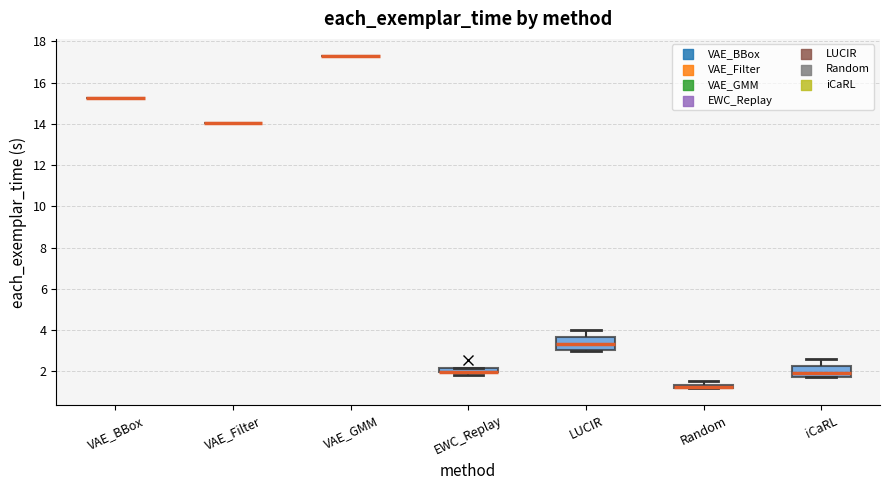

Where is the lower edge of the box for EWC_Replay on the y-axis? The values are not printed on the chart, so give them approximately, as read against the axis.

2.0